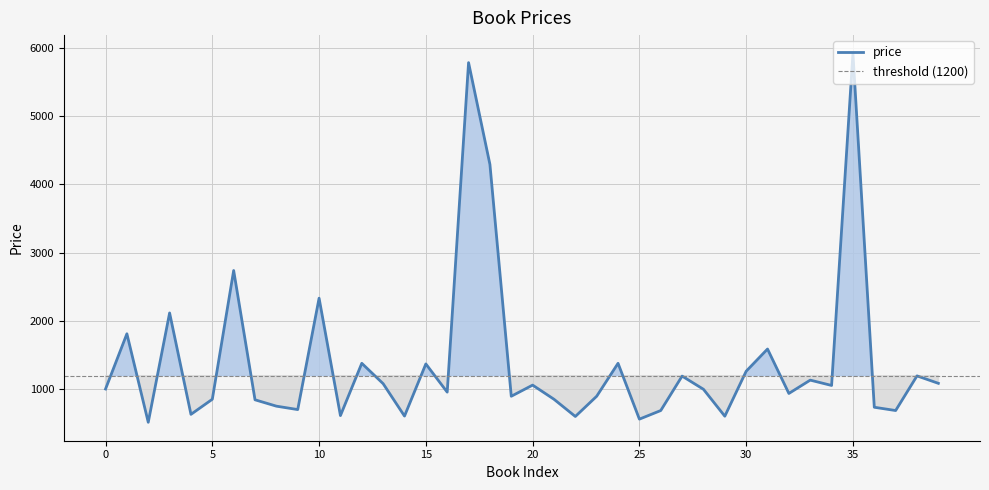

Rank the categories by value from lowest to highest.

2, 25, 22, 29, 14, 11, 4, 26, 37, 9, 36, 8, 7, 5, 21, 19, 23, 32, 16, 28, 0, 34, 20, 13, 39, 33, 27, 38, 30, 15, 12, 24, 31, 1, 3, 10, 6, 18, 17, 35